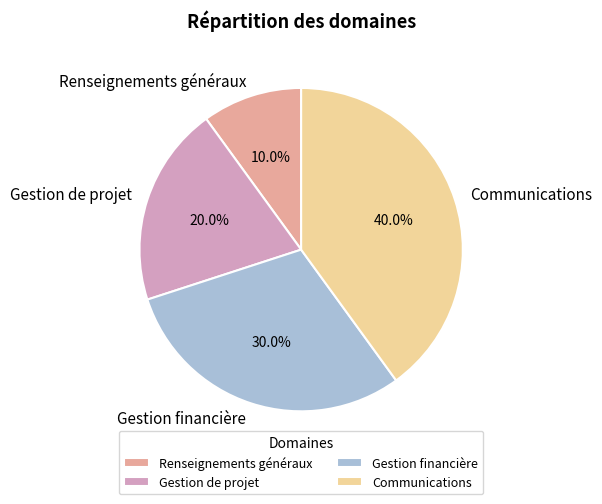

Is there any slice that represents more than half of the pie?

No